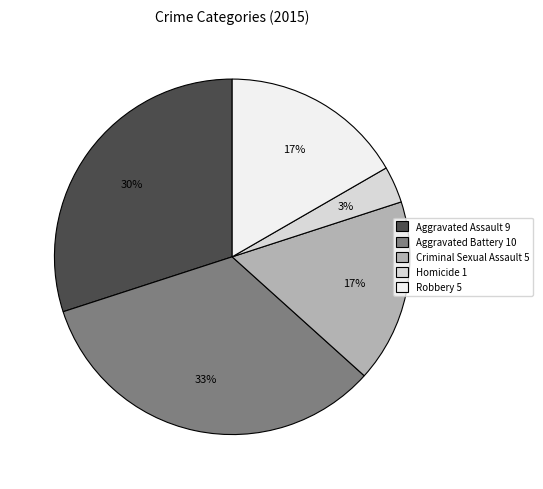

How many segments does this pie chart have?

5